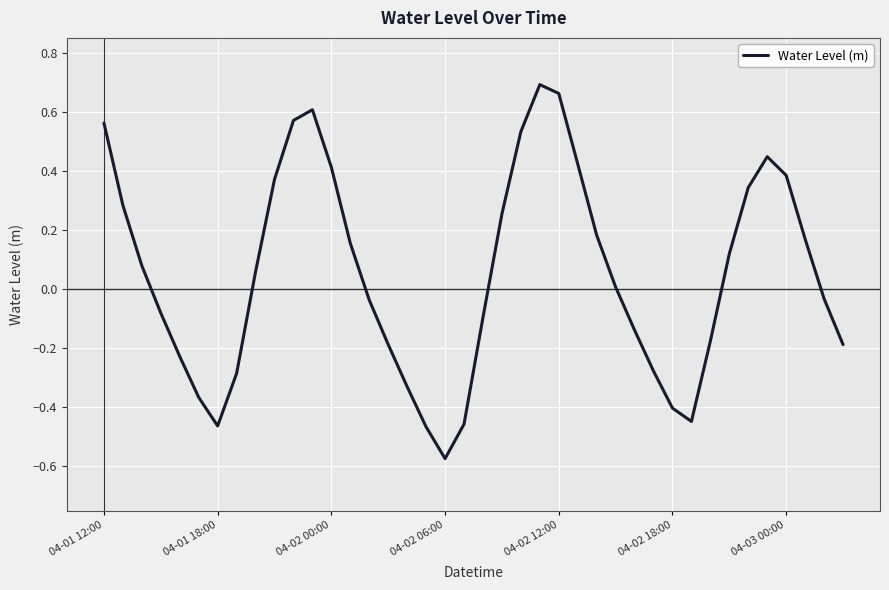

What is the difference between the maximum and minimum values?

1.3